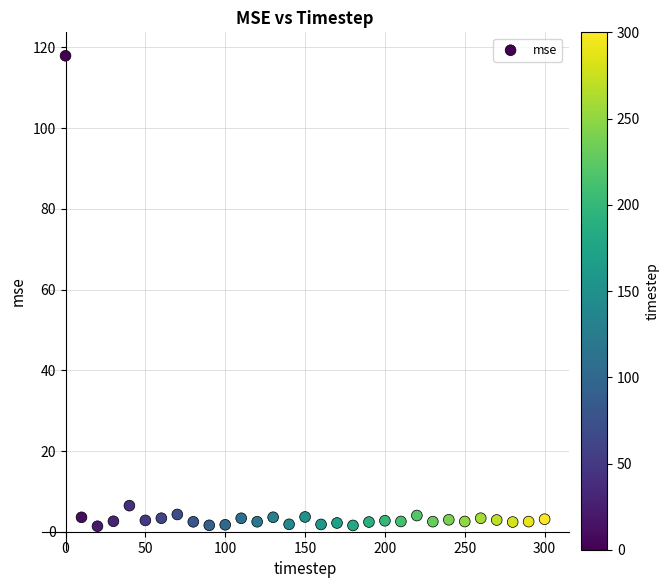

What is the range of X values (max minus min)?

300.0